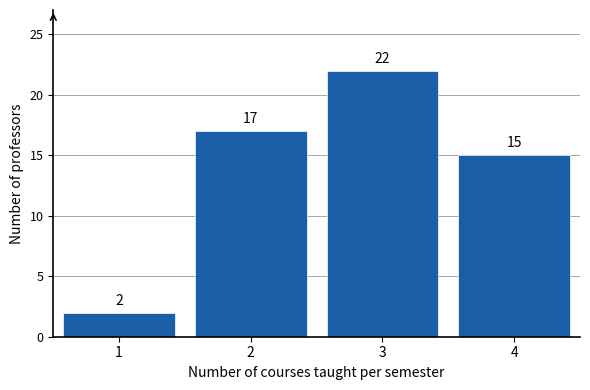

Reading right to left, extract all data points from this chart.

15	22	17	2